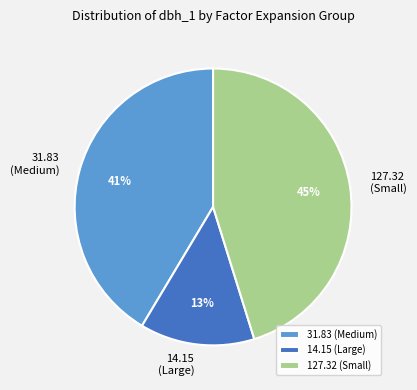

What is the smallest slice in the pie chart?

14.15 (Large)